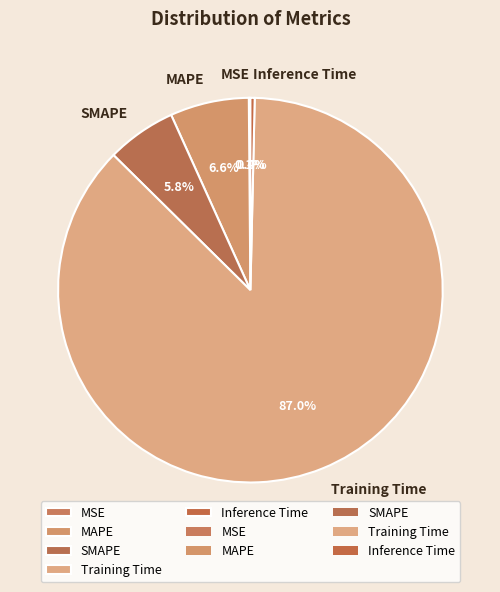

The MAPE slice represents 13% of the pie. True or false?

False